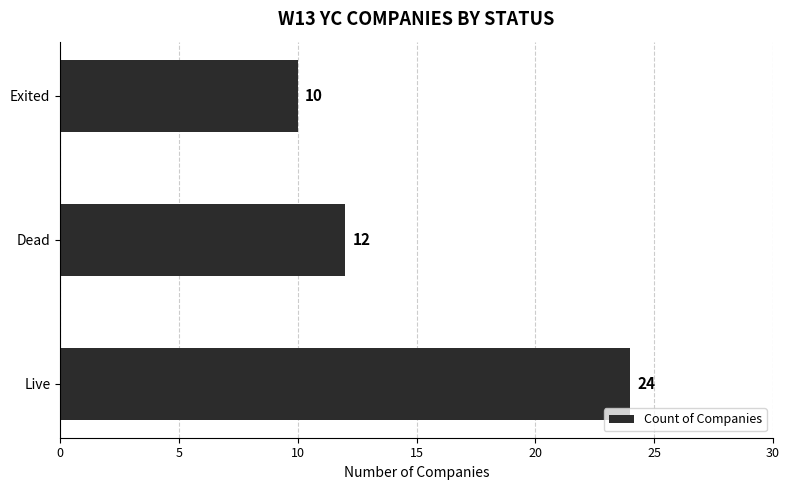

Is it true that the value at Dead is 4?

False